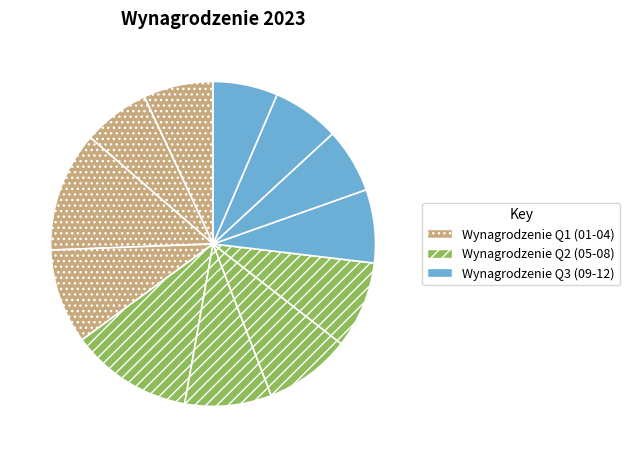

Which slice is the smallest?

Wynagrodzenie 10/2023